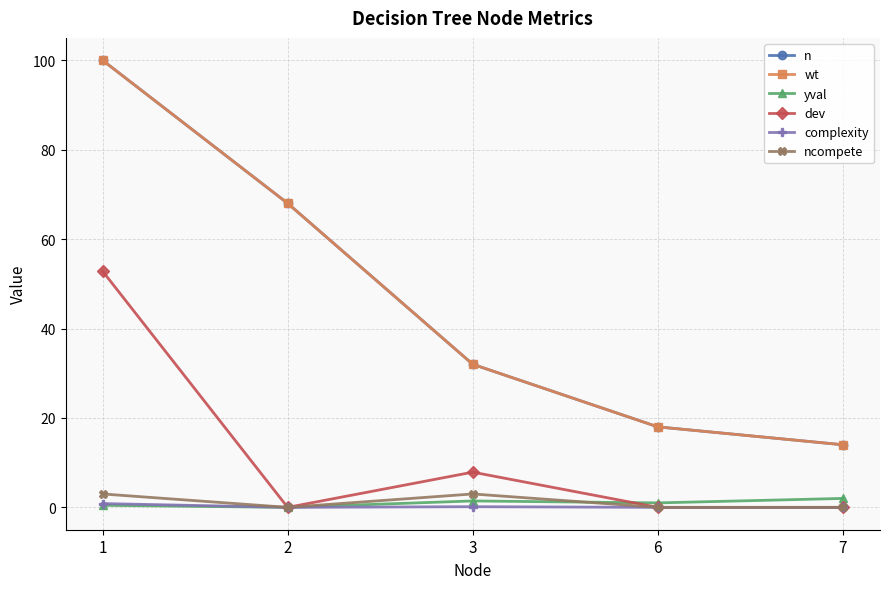

What is the highest value of the n series?

100.0